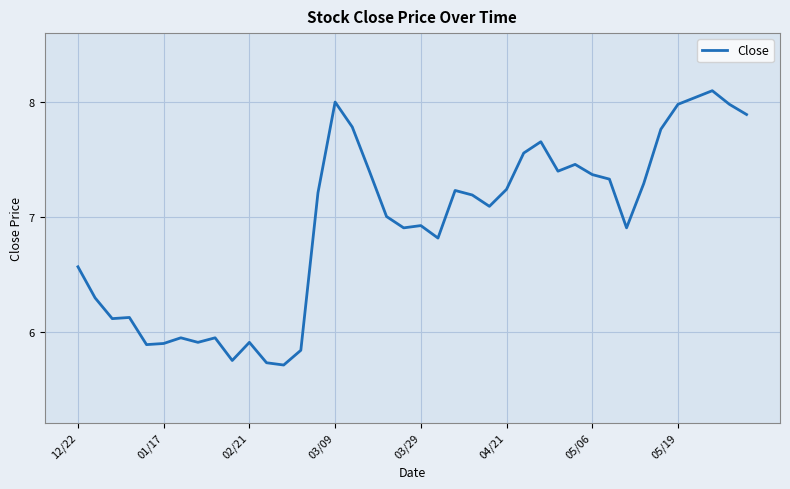

How many lines are shown in the chart?

1